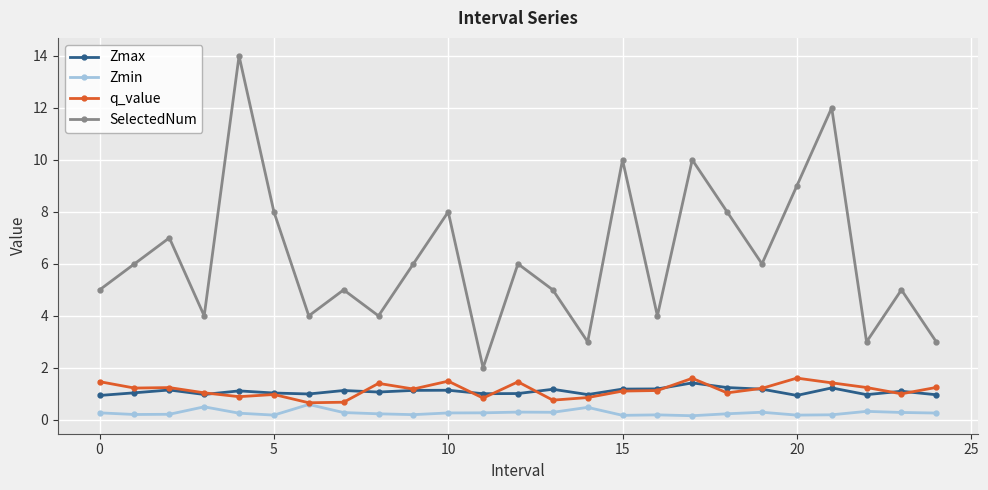

True or false: q_value has more than 0 points higher than both neighbors.

True